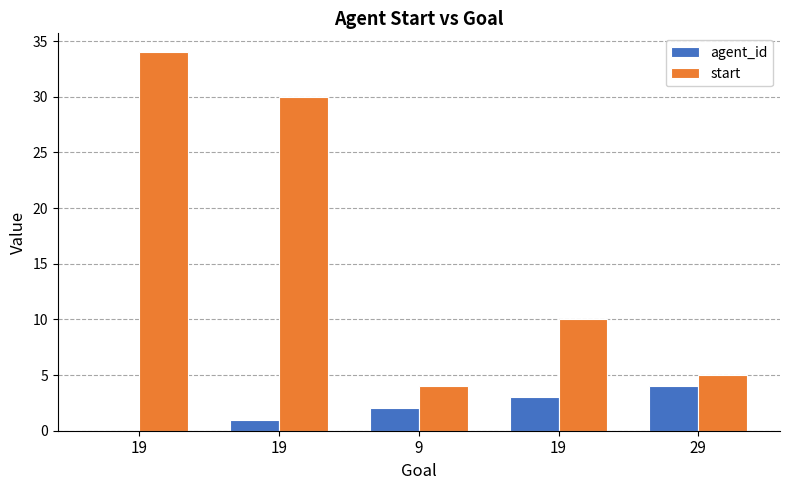

Does the chart contain stacked bars?

No